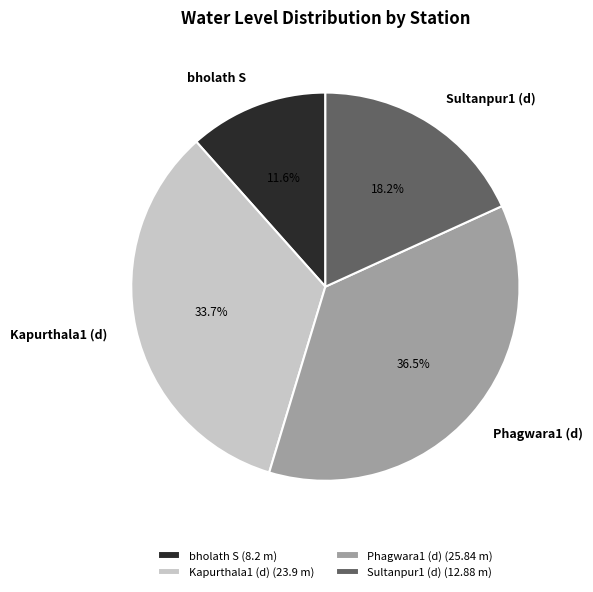

To the nearest percent, what portion does Kapurthala1 (d) represent?

34%